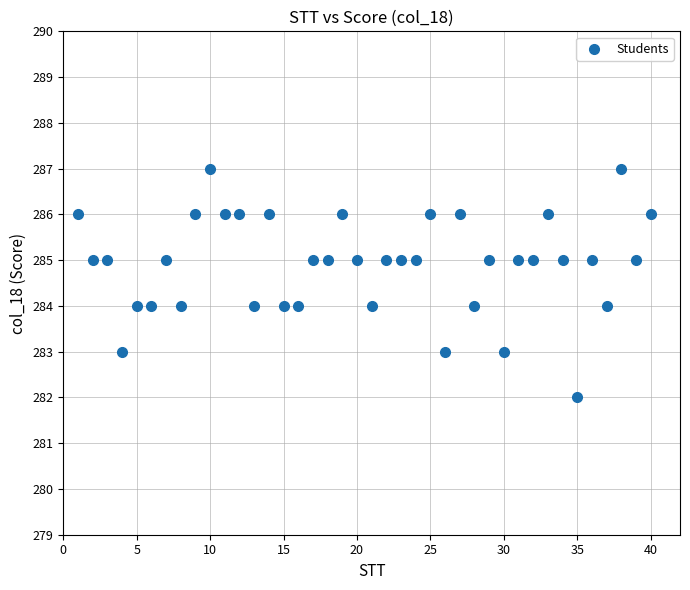

What is the range of X values (max minus min)?

39